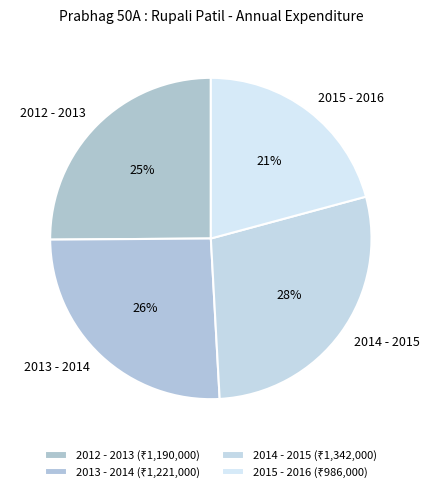

To the nearest percent, what is the average slice percentage?

25%